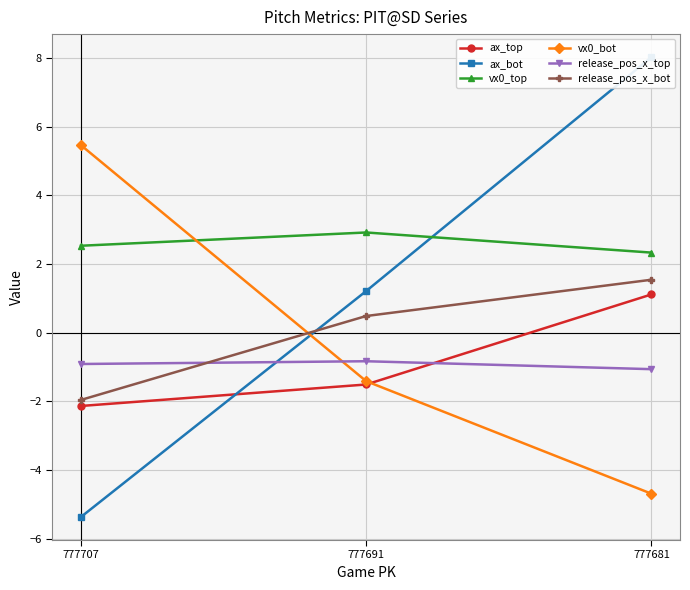

What is the sum of the ax_bot values at 777707 and 777691?

-4.2